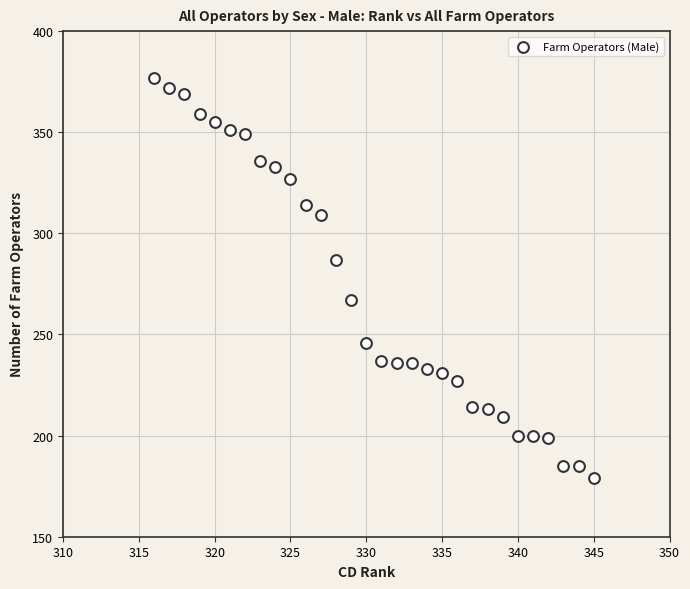

What is the range of X values (max minus min)?

29